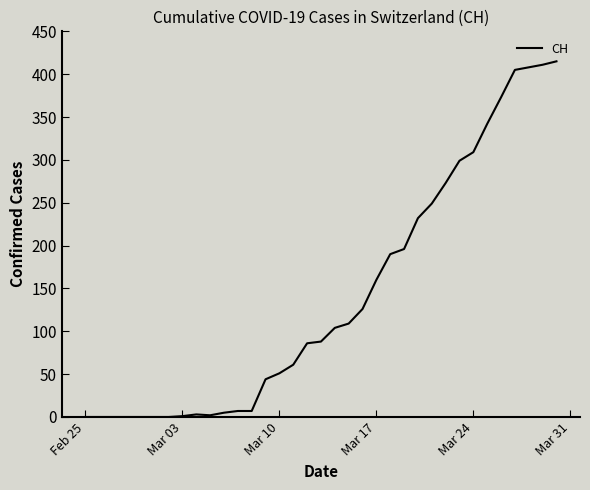

What is the maximum value shown in the chart?

415